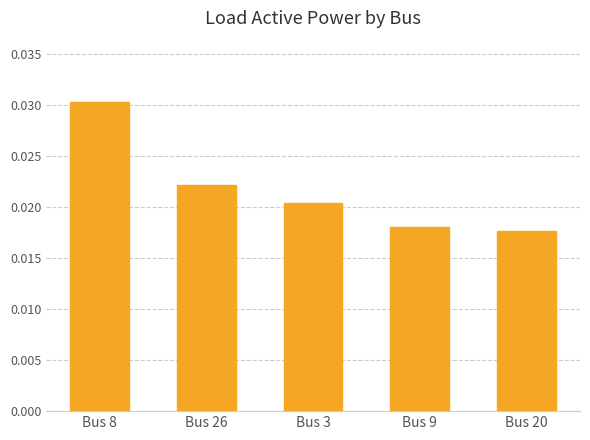

Count the values in the range 0 to 1.

5